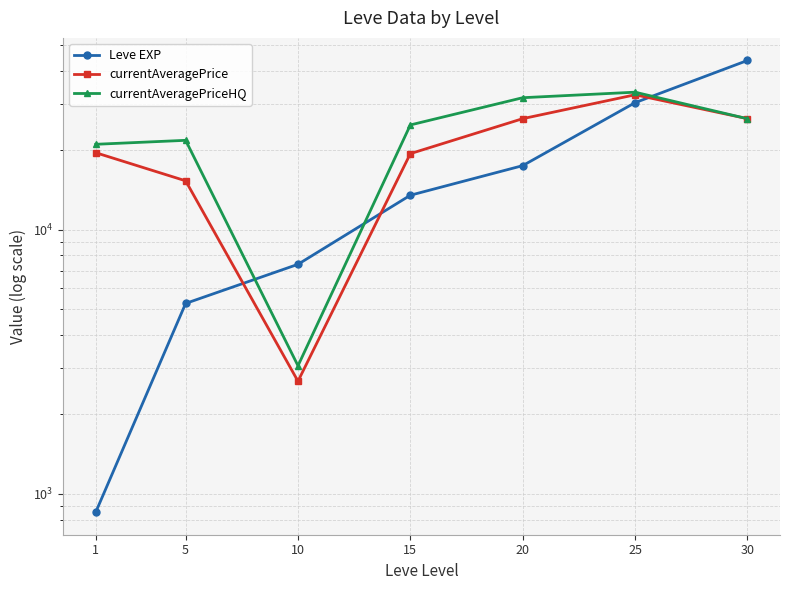

List the labels in order of currentAveragePrice value, smallest first.

10, 5, 15, 1, 20, 30, 25